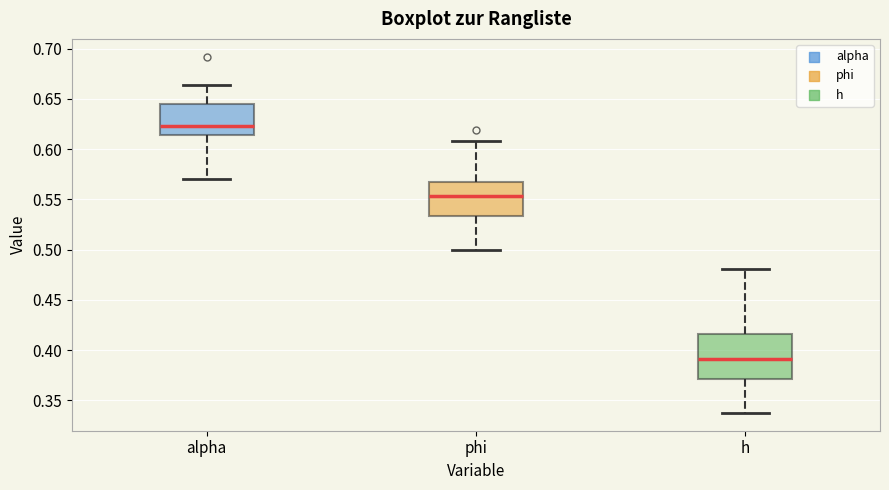

Reading left to right, transcribe this box plot: for each box, give where its median line is, the range the box spans, and where its two whiskers end, as read against the y-axis. The values are not printed on the chart, so give them approximately, as read against the axis.

alpha: median 0.625, box 0.615 to 0.645, whiskers 0.570 to 0.665
phi: median 0.555, box 0.535 to 0.565, whiskers 0.500 to 0.610
h: median 0.390, box 0.370 to 0.415, whiskers 0.335 to 0.480